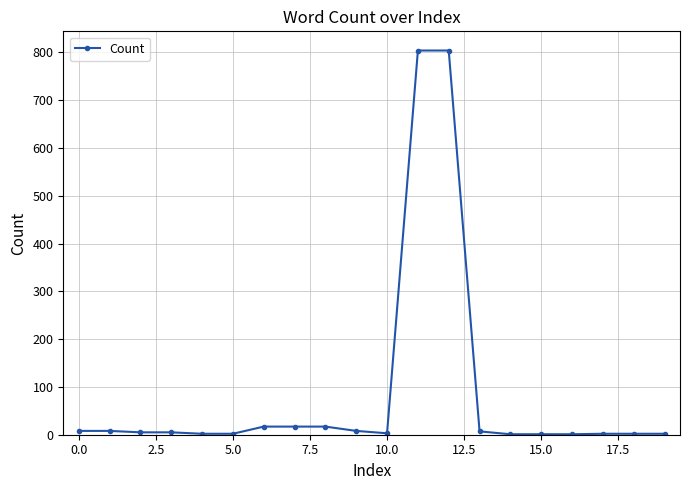

What is the sum of all values?

1716